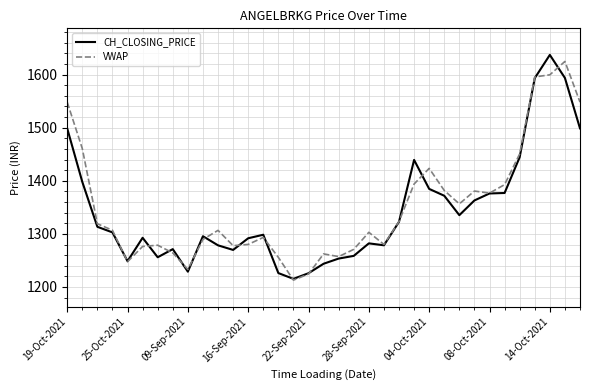

List the series in order of their peak value, highest first.

CH_CLOSING_PRICE, VWAP